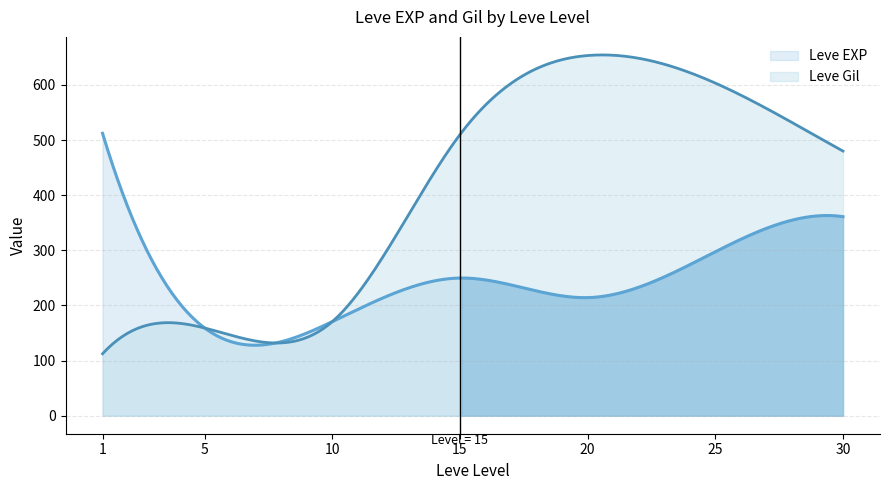

At which category is the sum across all series the highest?

22